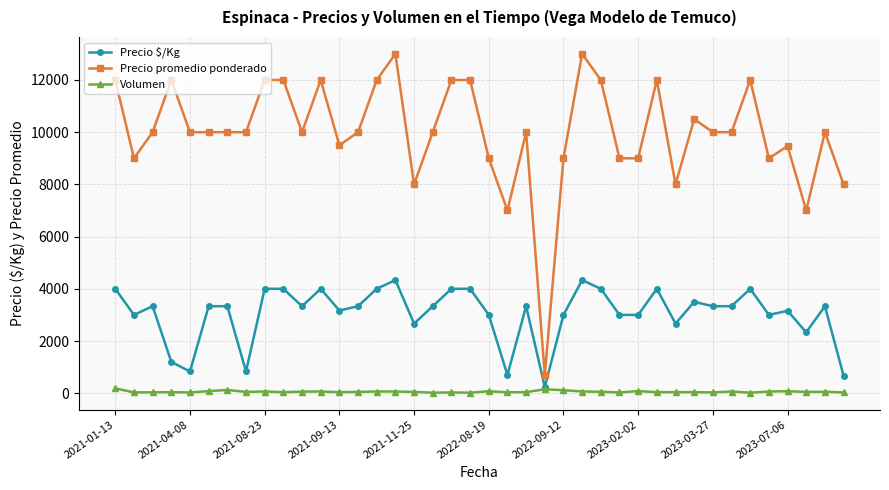

What is the maximum value shown in the chart?

13000